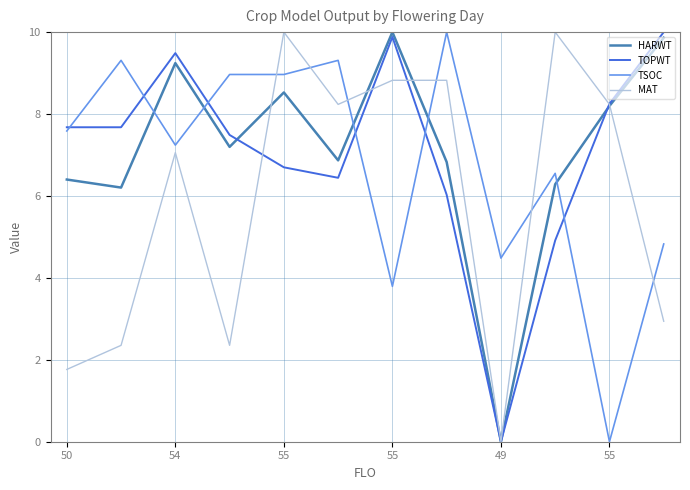

What is the highest value of the TOPWT series?

10.0